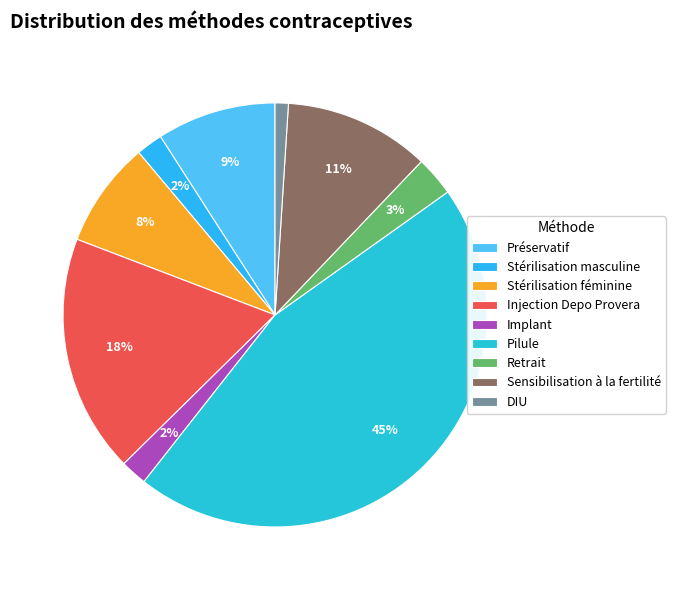

Which category has the biggest portion of the pie?

Pilule